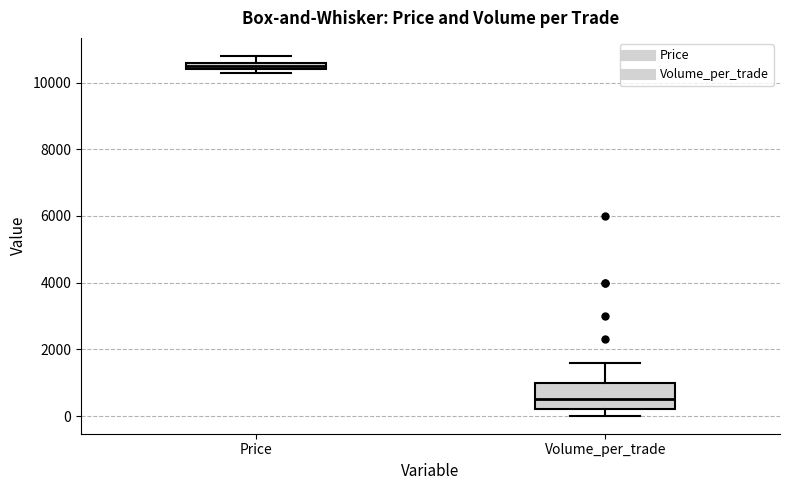

Comparing the boxes themselves (not the whiskers), which one is the tallest?

Volume_per_trade